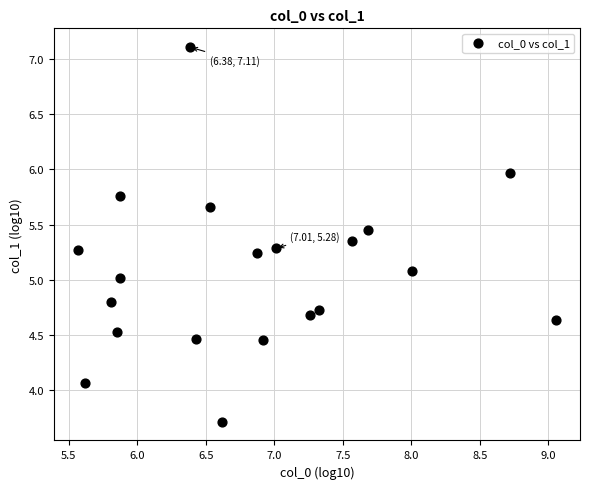

What is the range of Y values (max minus min)?

3.4